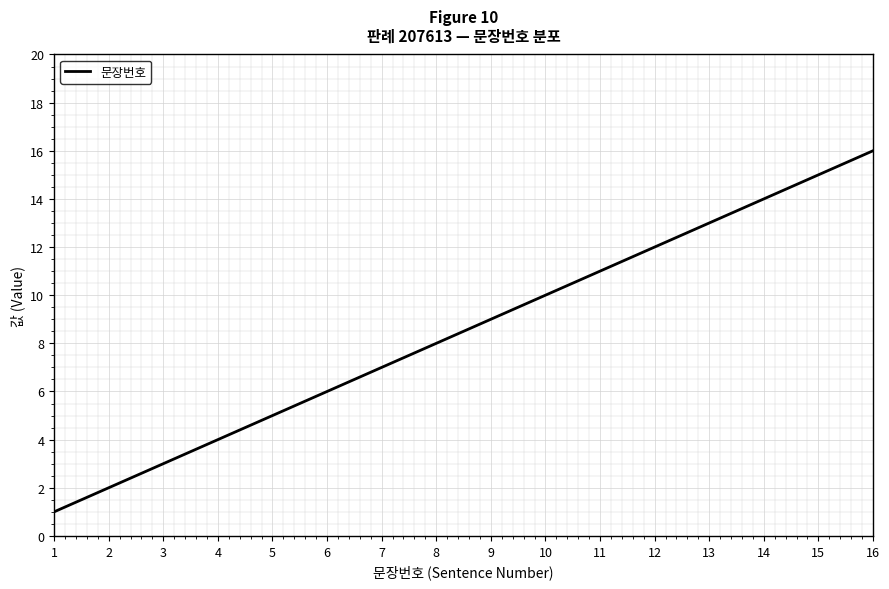

List the labels in order of value, smallest first.

1, 2, 3, 4, 5, 6, 7, 8, 9, 10, 11, 12, 13, 14, 15, 16